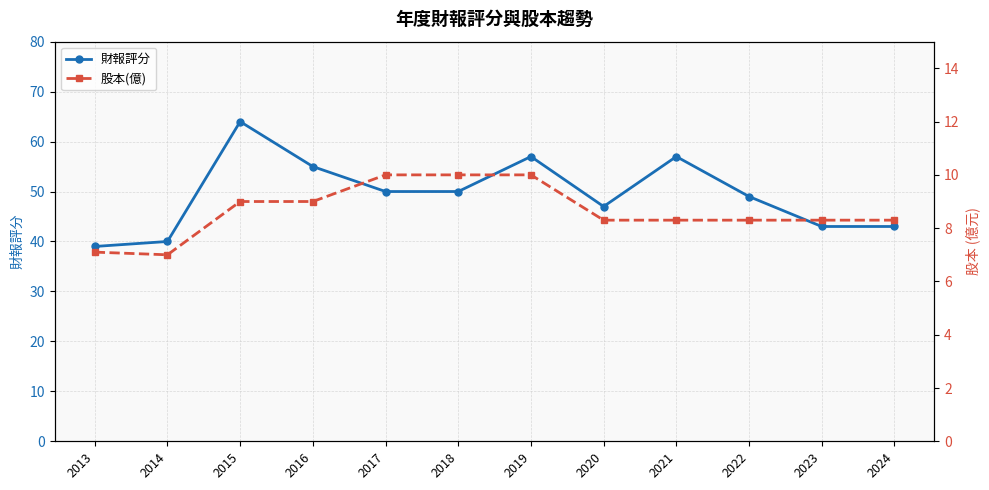

How many interior local valleys does the 財報評分 series have?

1